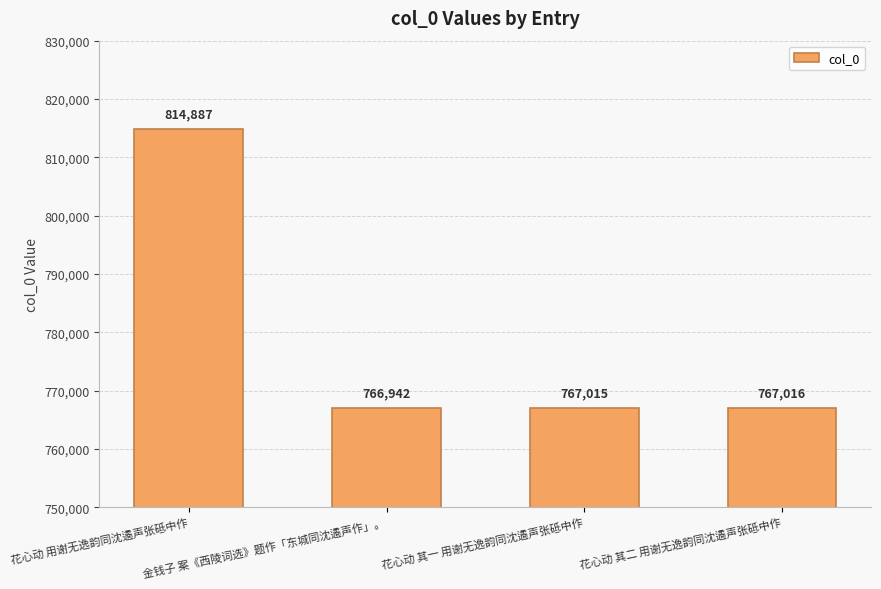

Rank the categories by value from highest to lowest.

花心动 用谢无逸韵同沈遹声张砥中作, 花心动 其二 用谢无逸韵同沈遹声张砥中作, 花心动 其一 用谢无逸韵同沈遹声张砥中作, 金钱子 案《西陵词选》题作「东城同沈遹声作」。